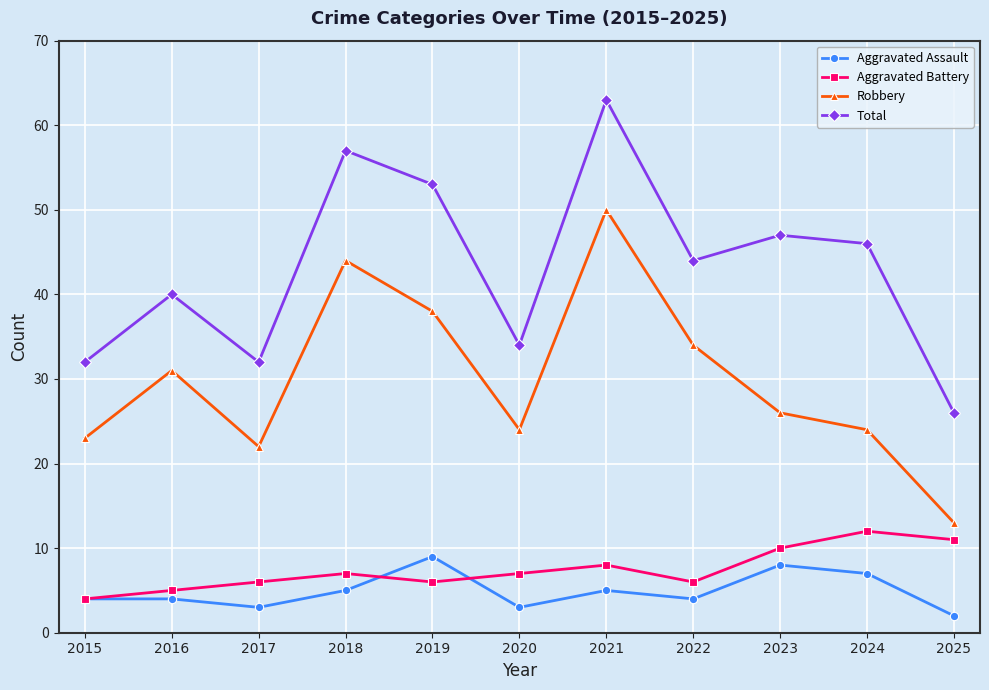

What is the value of the Aggravated Assault point at the 7th from the left?

5